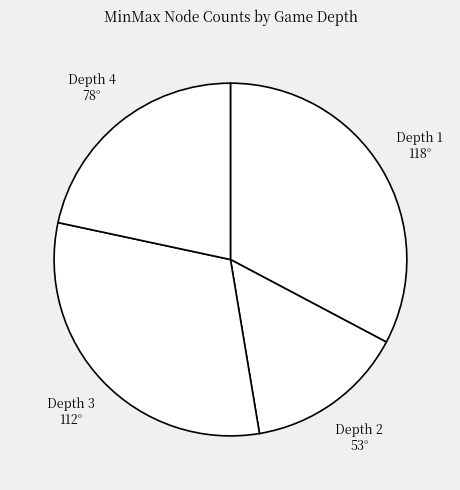

How many segments does this pie chart have?

4